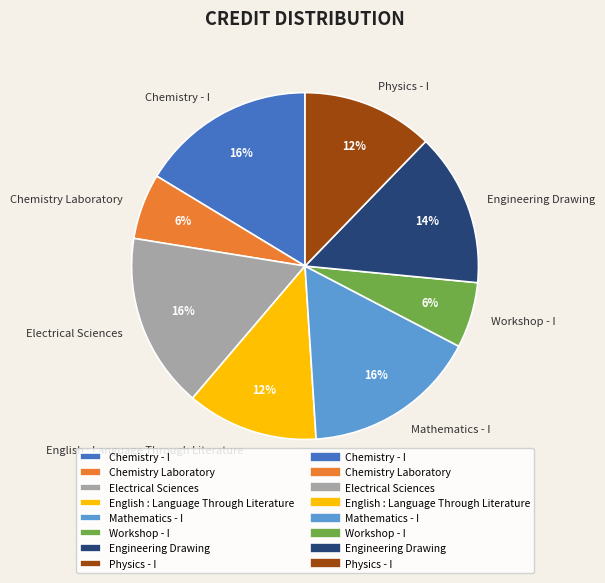

Combined, do Chemistry - I and Physics - I account for over 50%?

No